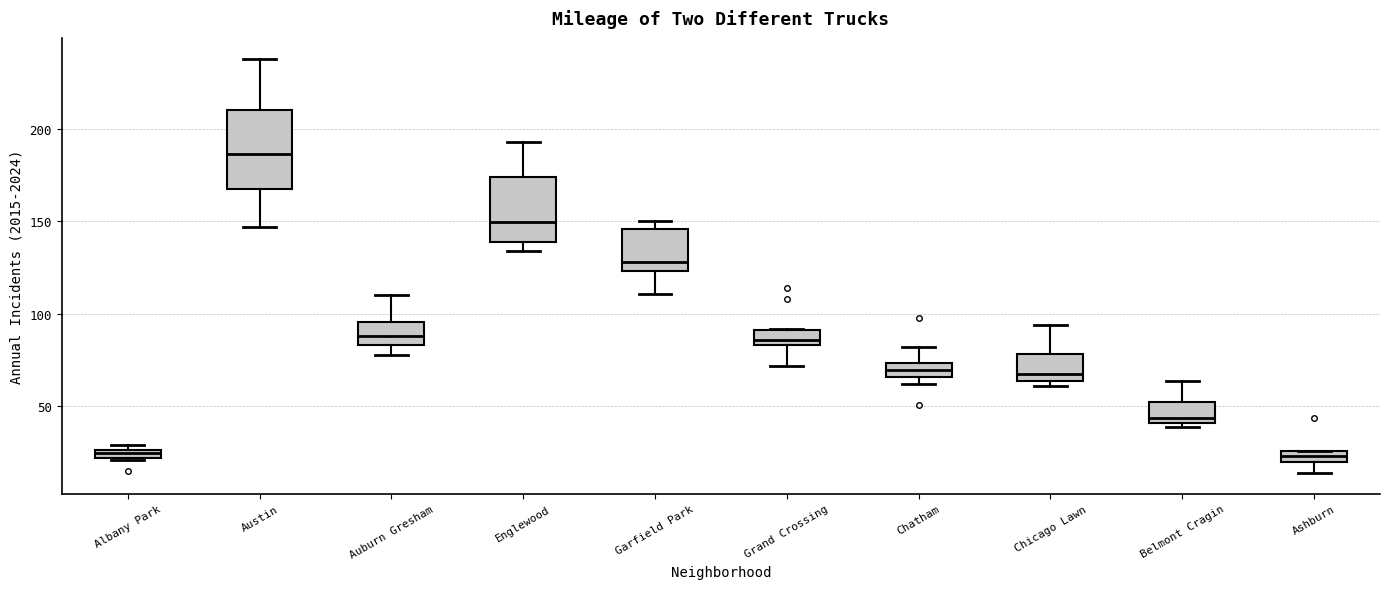

Which box is the tallest, from its lower edge to its upper edge?

Austin